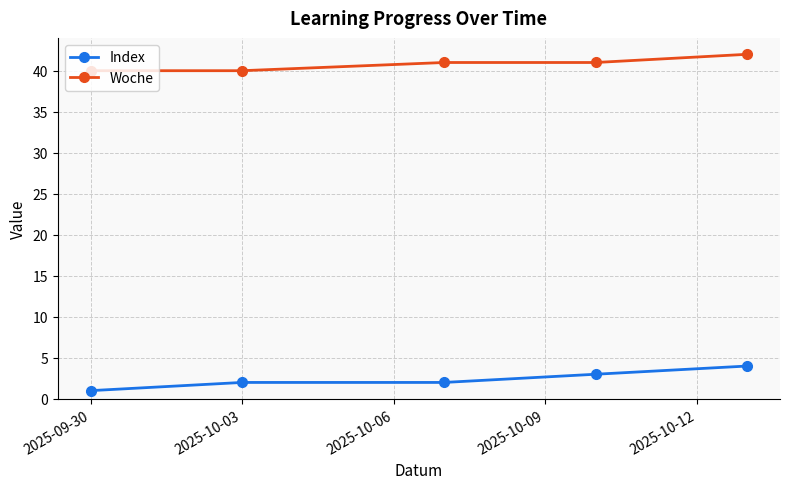

What is the minimum value for Woche?

40